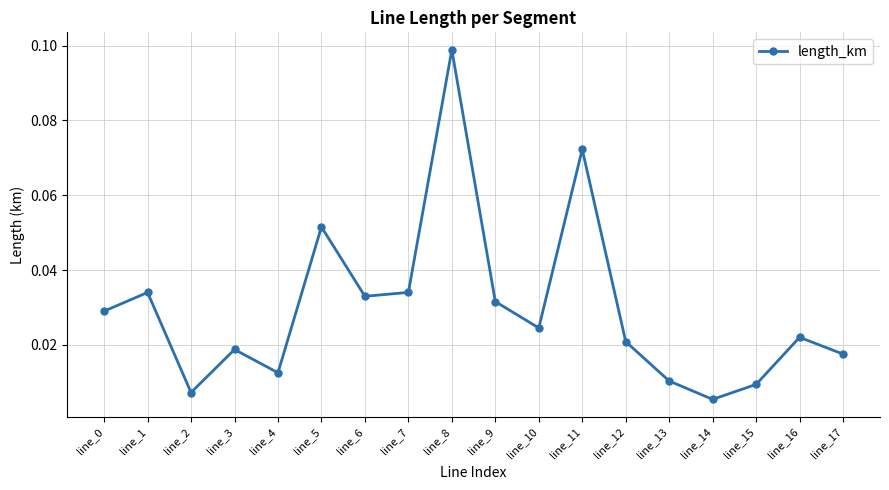

Where is the first local minimum?

line_2